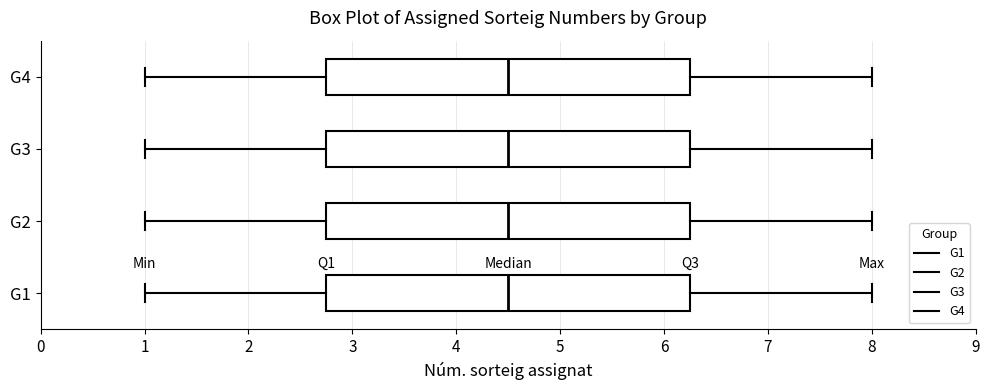

Reading bottom to top, read every box against the x-axis: the position of its median line, the range the box covers, and the ends of its whiskers. The values are not printed on the chart, so give them approximately, as read against the axis.

G1: median 4.5, box 2.8 to 6.3, whiskers 1.0 to 8.0
G2: median 4.5, box 2.8 to 6.3, whiskers 1.0 to 8.0
G3: median 4.5, box 2.8 to 6.3, whiskers 1.0 to 8.0
G4: median 4.5, box 2.8 to 6.3, whiskers 1.0 to 8.0